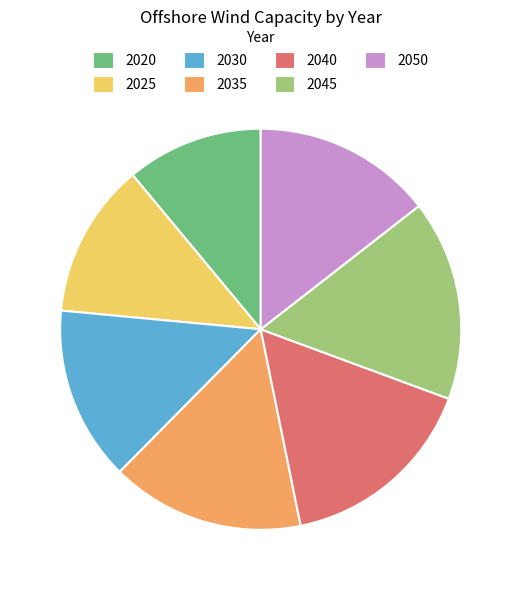

Is the sum of 2040 and 2030 greater than half?

No